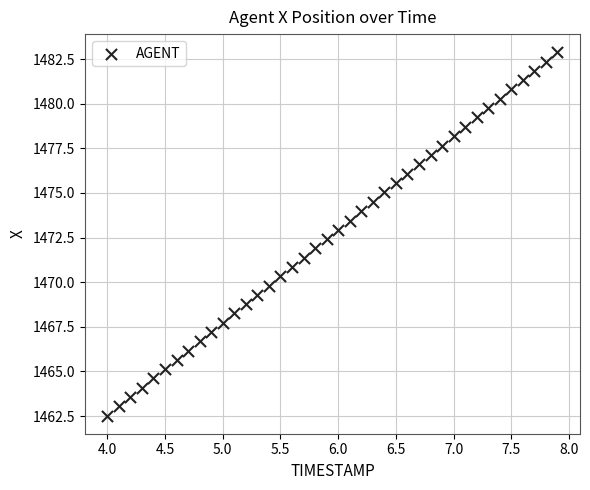

Count the number of points in this scatter plot.

40